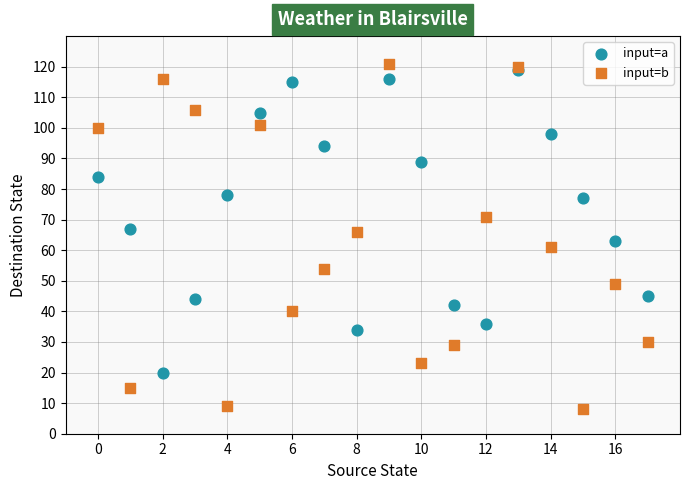

Which series reaches the maximum Y coordinate?

input=b